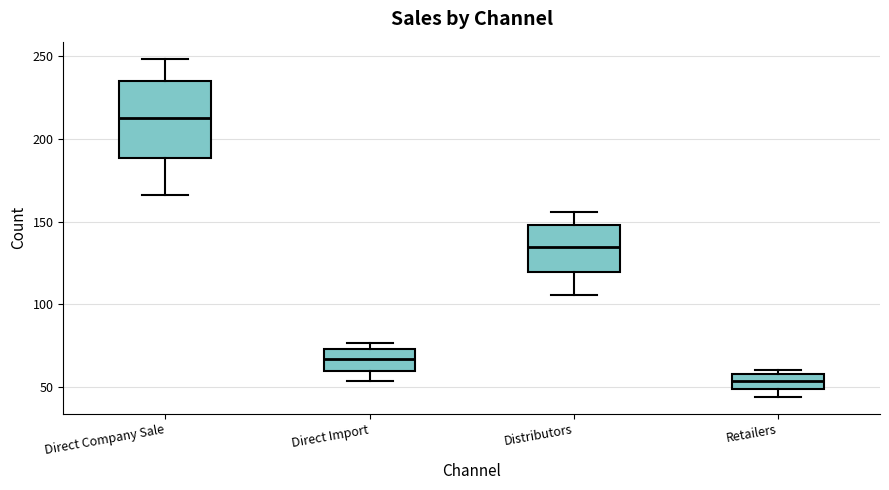

Comparing the boxes themselves (not the whiskers), which one is the tallest?

Direct Company Sale